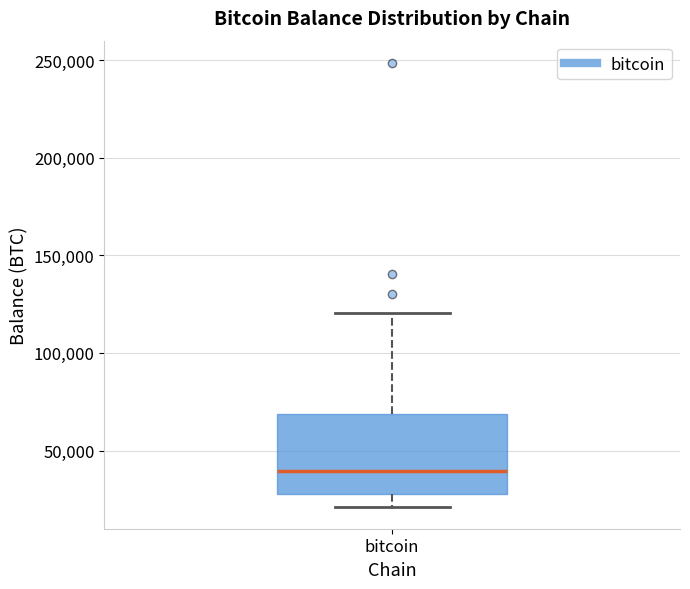

Read this box plot against the y-axis: the position of the median line, the range covered by the box, and the ends of both whiskers. The values are not printed on the chart, so give them approximately, as read against the axis.

median 40000, box 25000 to 70000, whiskers 20000 to 120000